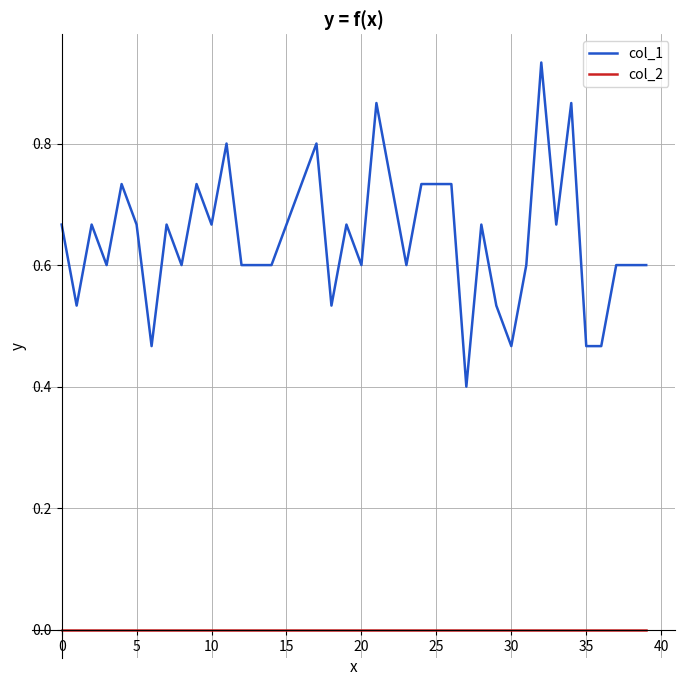

At how many categories does at least one series exceed 0?

40